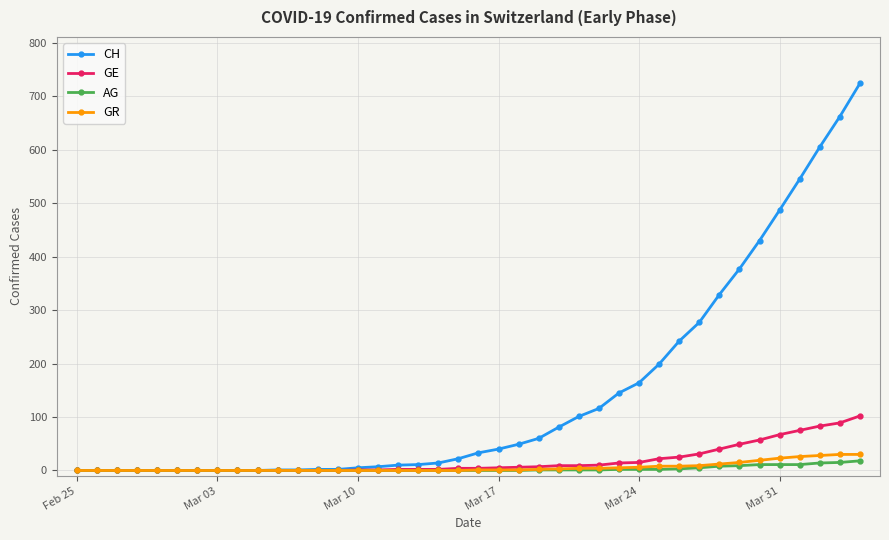

Which series has the largest range (max minus min)?

CH